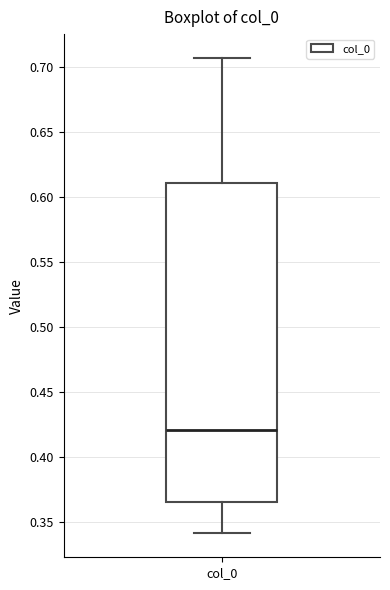

Where is the lower edge of the box for col_0 on the y-axis? The values are not printed on the chart, so give them approximately, as read against the axis.

0.365